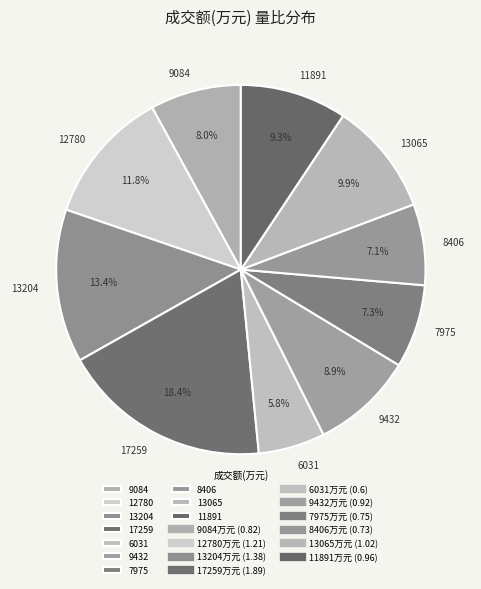

To the nearest percent, what is the difference between the 6031 and 13204 slice percentages?

8%